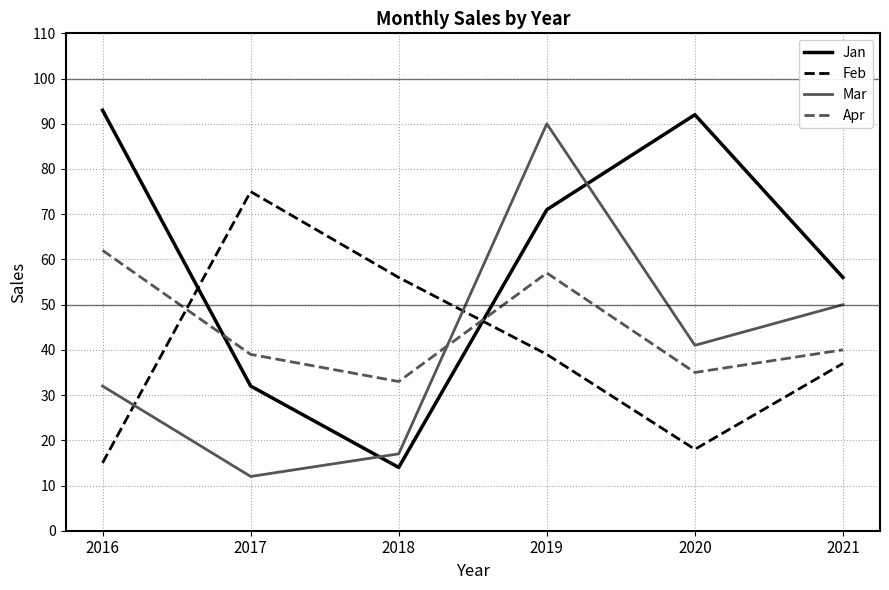

Which label corresponds to the largest value in the chart?

2016